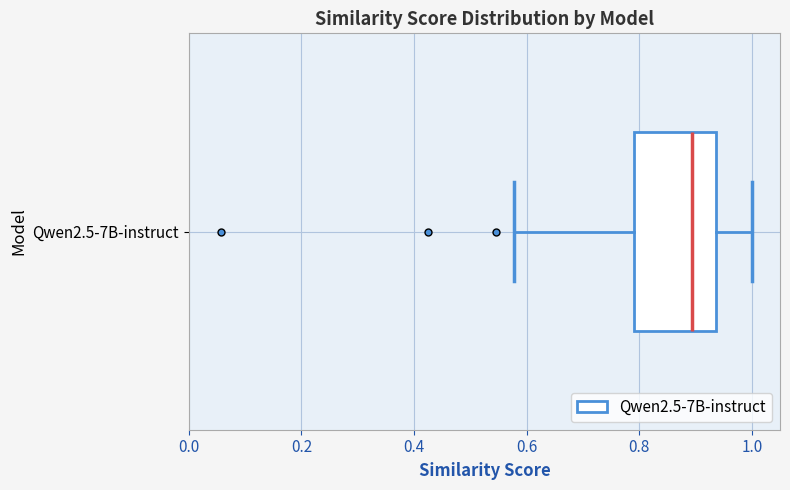

Transcribe this box plot: give where the median line is, the range the box spans, and where the two whiskers end, as read against the x-axis. The values are not printed on the chart, so give them approximately, as read against the axis.

median 0.90, box 0.80 to 0.94, whiskers 0.58 to 1.00